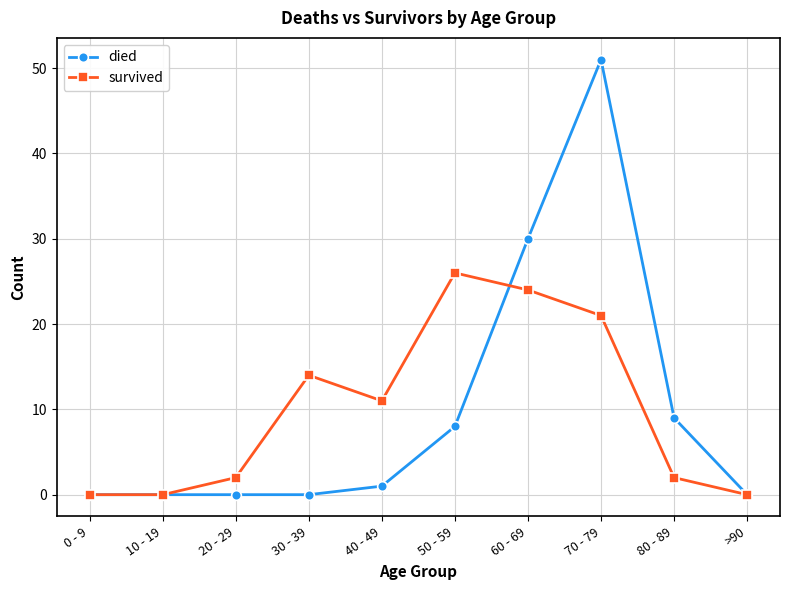

What is the label of the 2nd point from the right?

80 - 89